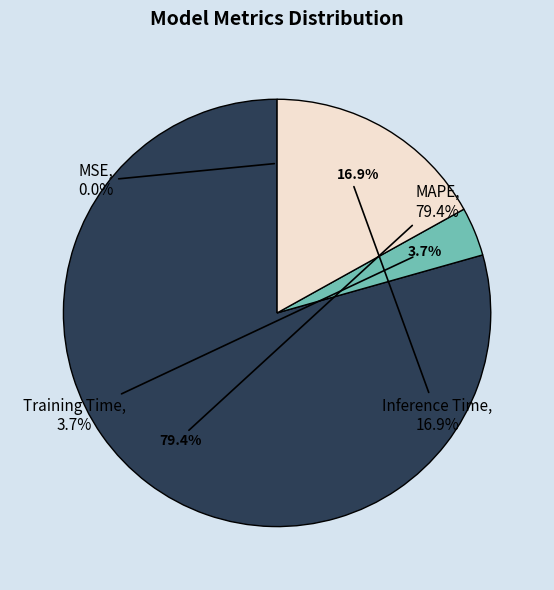

What percentage is NOT represented by Inference Time?

83.1%